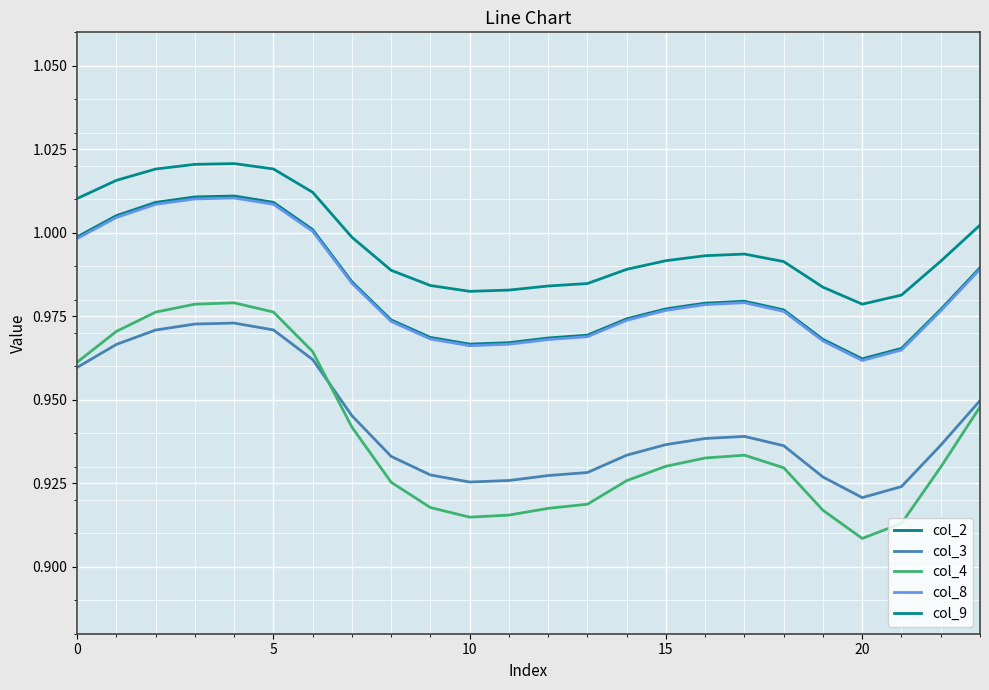

Which series has the largest range (max minus min)?

col_4